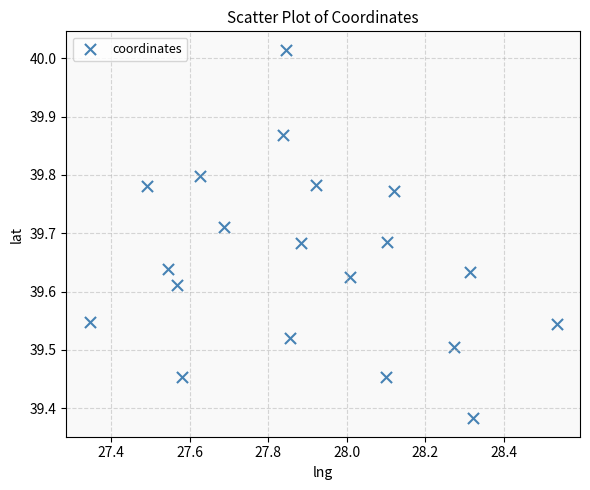

What is the range of X values (max minus min)?

1.2